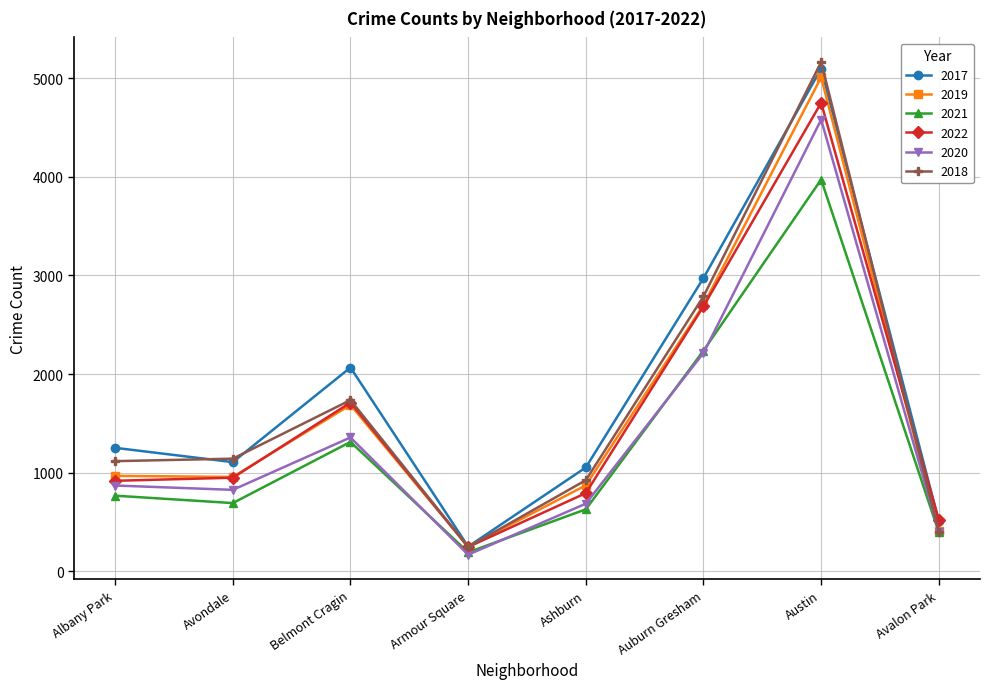

How many values in the 2021 series are below 767?

4